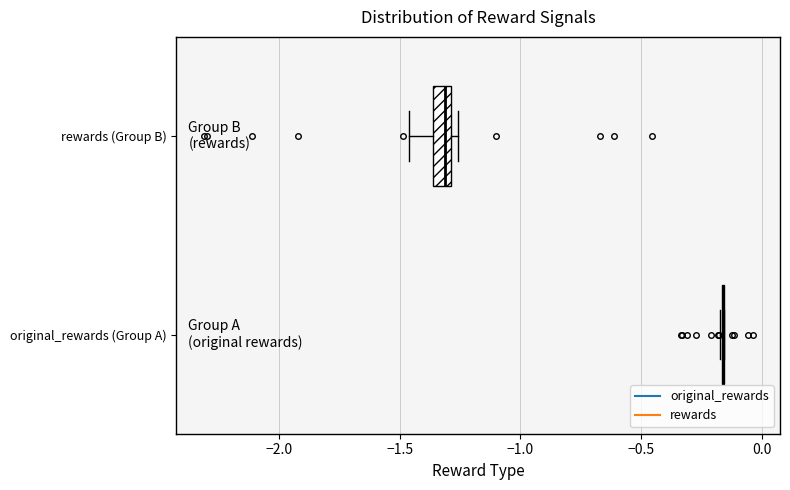

Where is the left edge of the box for rewards (Group B) on the x-axis? The values are not printed on the chart, so give them approximately, as read against the axis.

-1.35